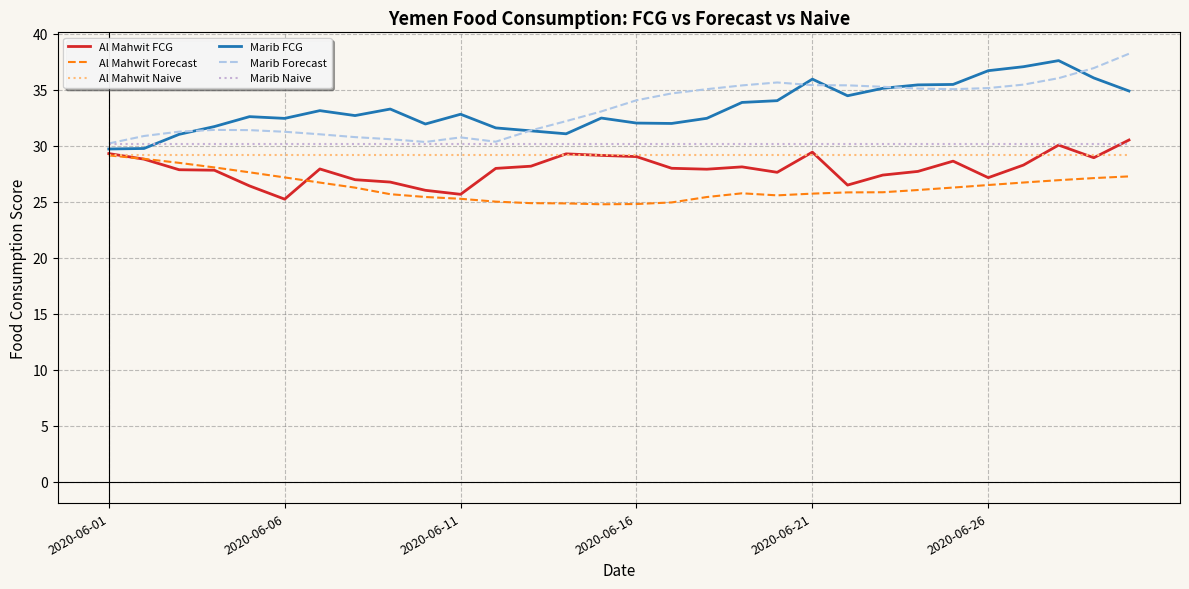

What is the maximum value shown in the chart?

38.2